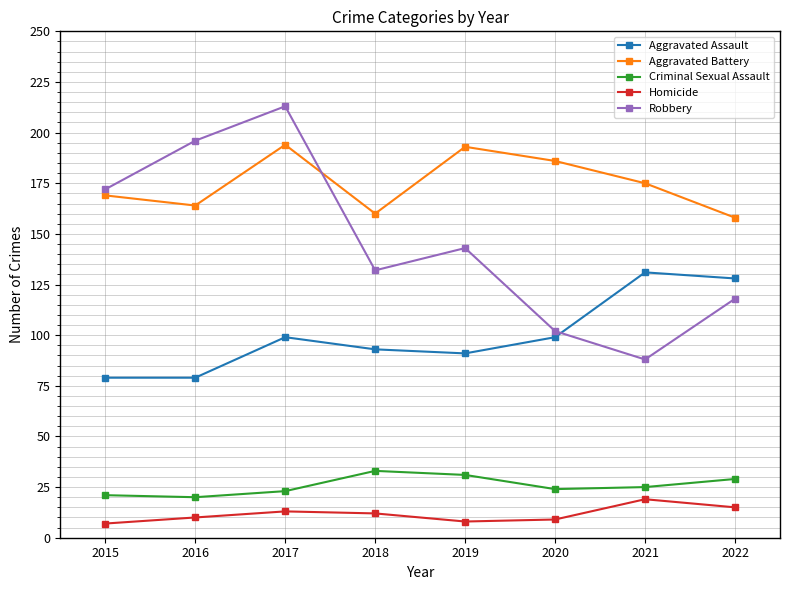

How many series are shown in this chart?

5